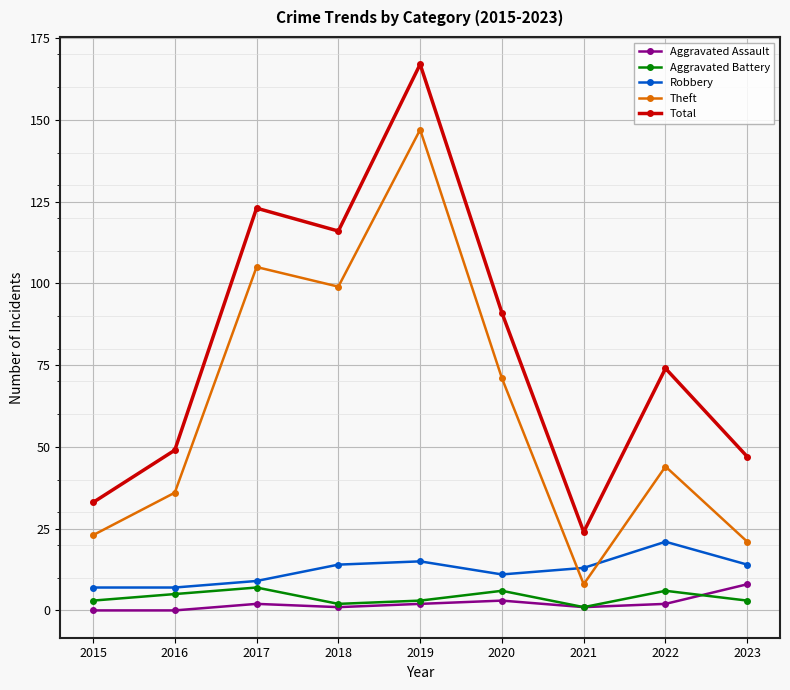

Reading left to right, list all the values displayed in this chart.

Aggravated Assault: 2015=0	2016=0	2017=2	2018=1	2019=2	2020=3	2021=1	2022=2	2023=8
Aggravated Battery: 2015=3	2016=5	2017=7	2018=2	2019=3	2020=6	2021=1	2022=6	2023=3
Robbery: 2015=7	2016=7	2017=9	2018=14	2019=15	2020=11	2021=13	2022=21	2023=14
Theft: 2015=23	2016=36	2017=105	2018=99	2019=147	2020=71	2021=8	2022=44	2023=21
Total: 2015=33	2016=49	2017=123	2018=116	2019=167	2020=91	2021=24	2022=74	2023=47